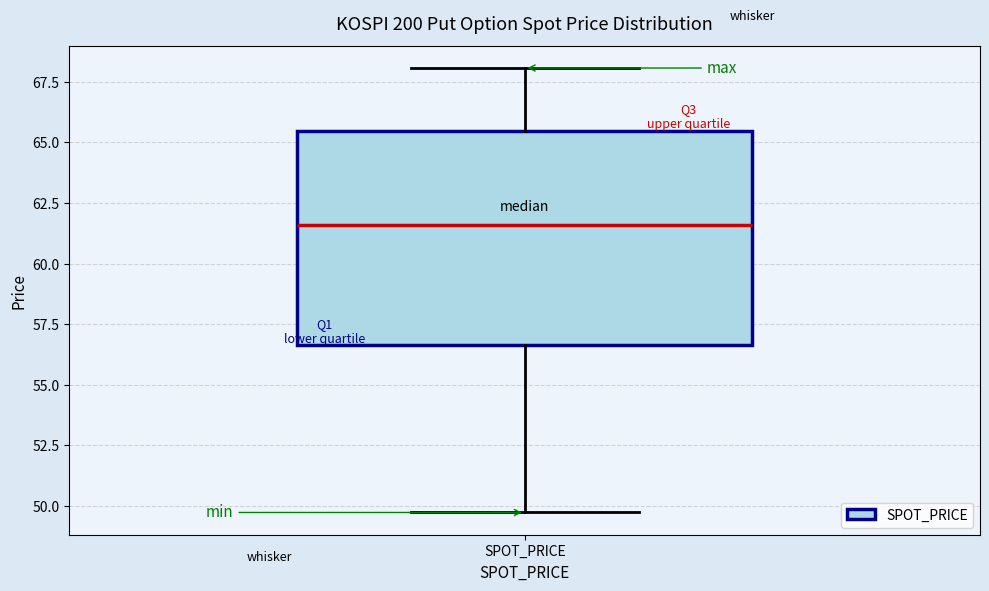

Where does the lower whisker of the box for SPOT_PRICE end on the y-axis? The values are not printed on the chart, so give them approximately, as read against the axis.

49.5